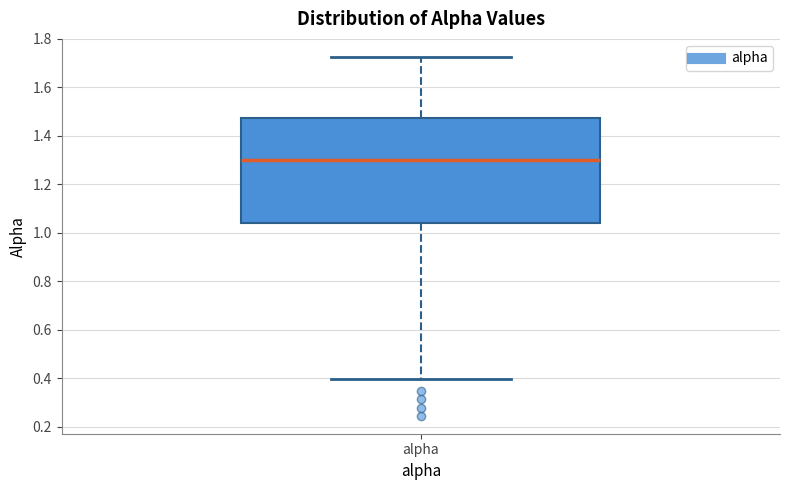

Read this box plot against the y-axis: the position of the median line, the range covered by the box, and the ends of both whiskers. The values are not printed on the chart, so give them approximately, as read against the axis.

median 1.30, box 1.04 to 1.48, whiskers 0.40 to 1.72